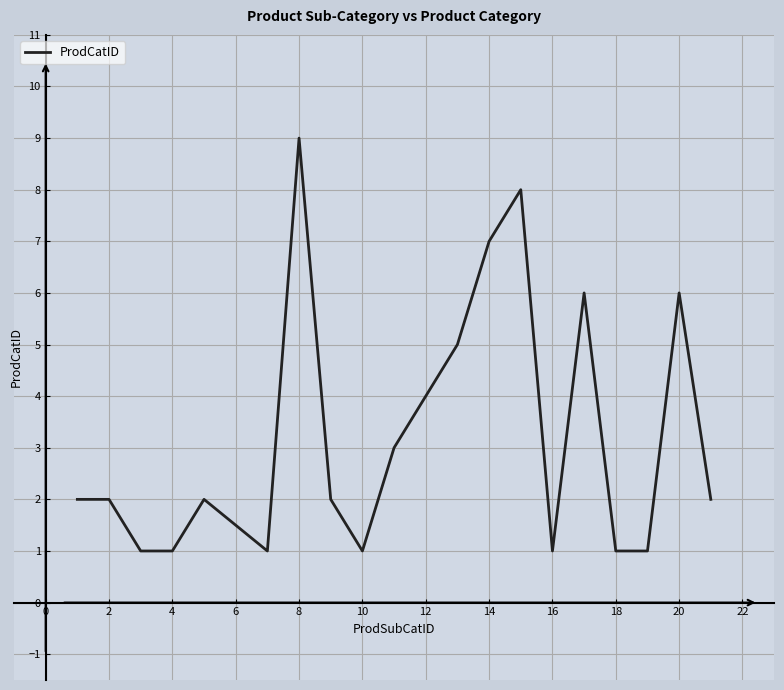

What is the difference between the maximum and minimum values?

8